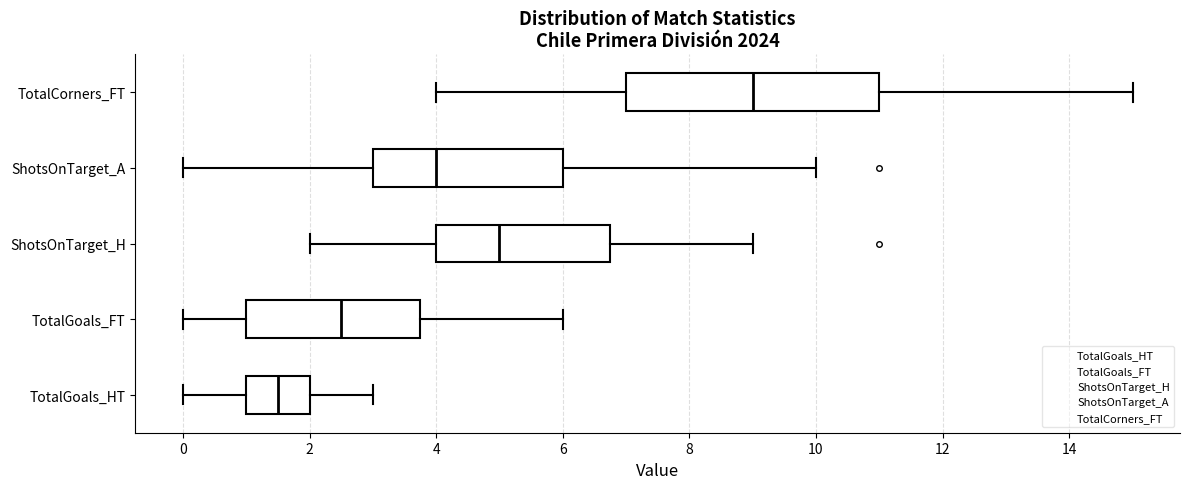

Which box's median line is the furthest to the right?

TotalCorners_FT